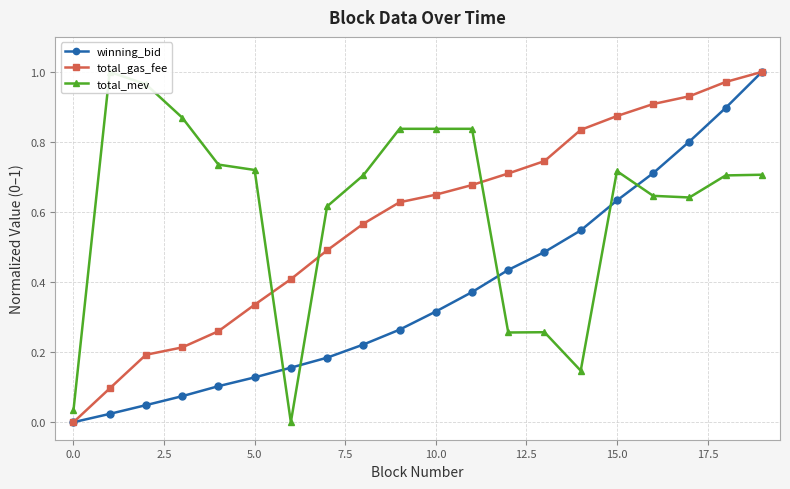

What are all the series names shown in the legend?

winning_bid, total_gas_fee, total_mev